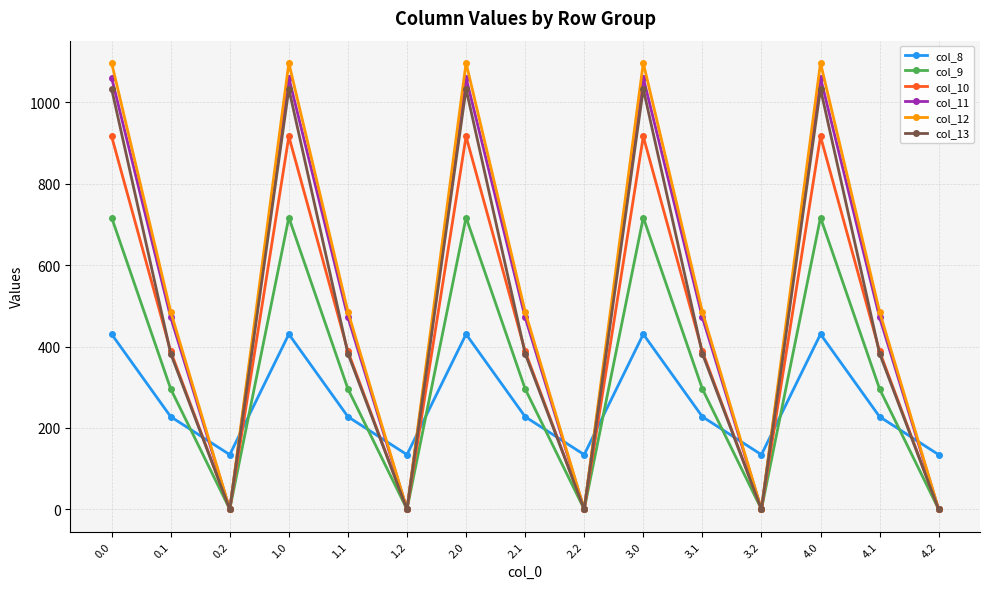

What is the lowest value of the col_8 series?

134.2